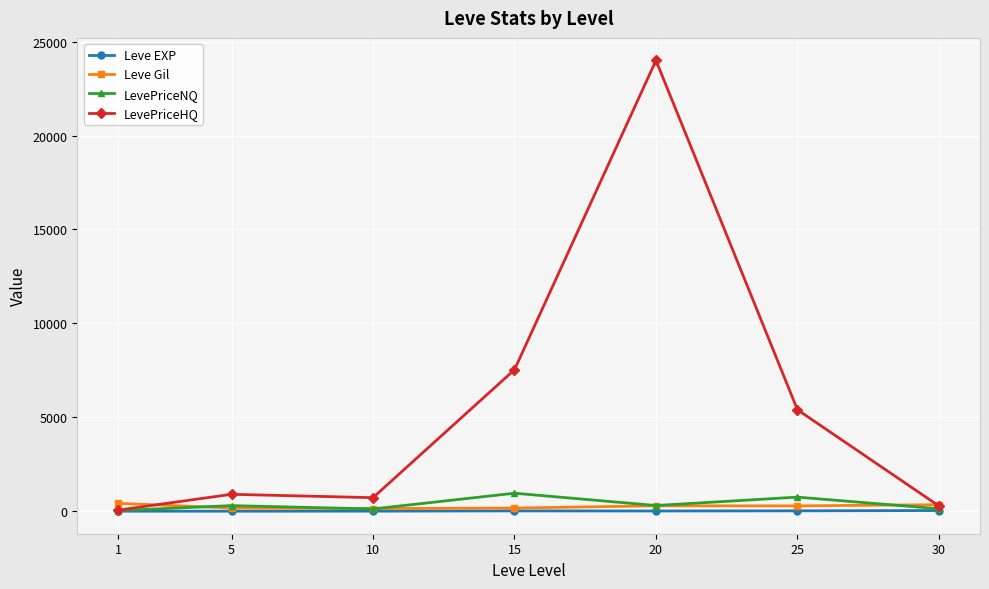

At which category does LevePriceHQ reach its first local valley?

10